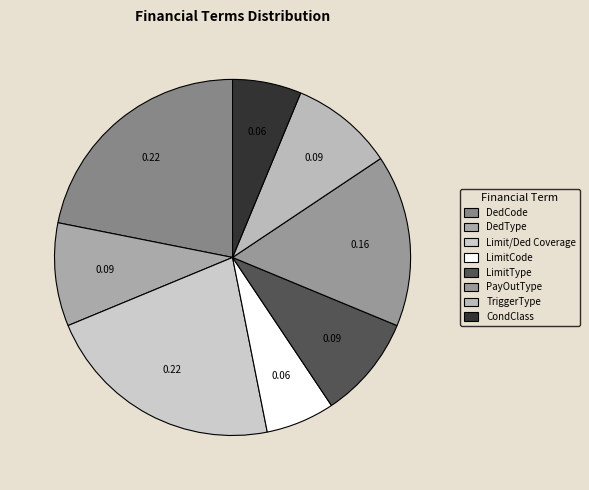

Rank the categories by value from lowest to highest.

LimitCode, CondClass, DedType, LimitType, TriggerType, PayOutType, DedCode, Limit/Ded Coverage